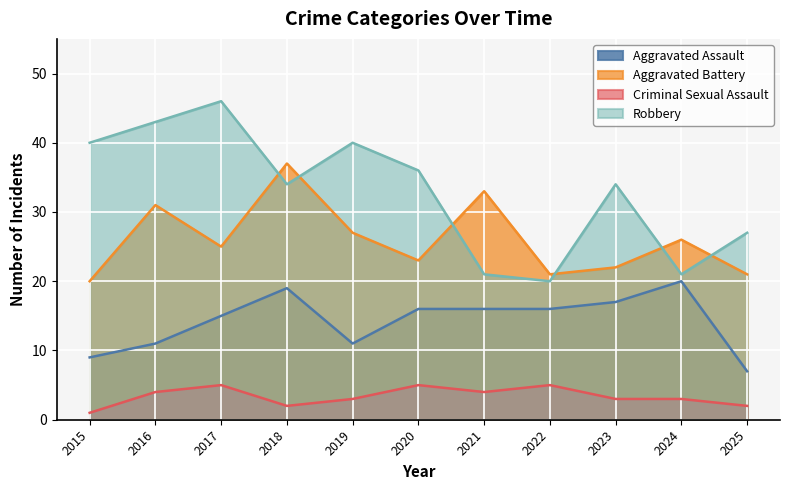

Which label corresponds to the smallest value in the chart?

2015